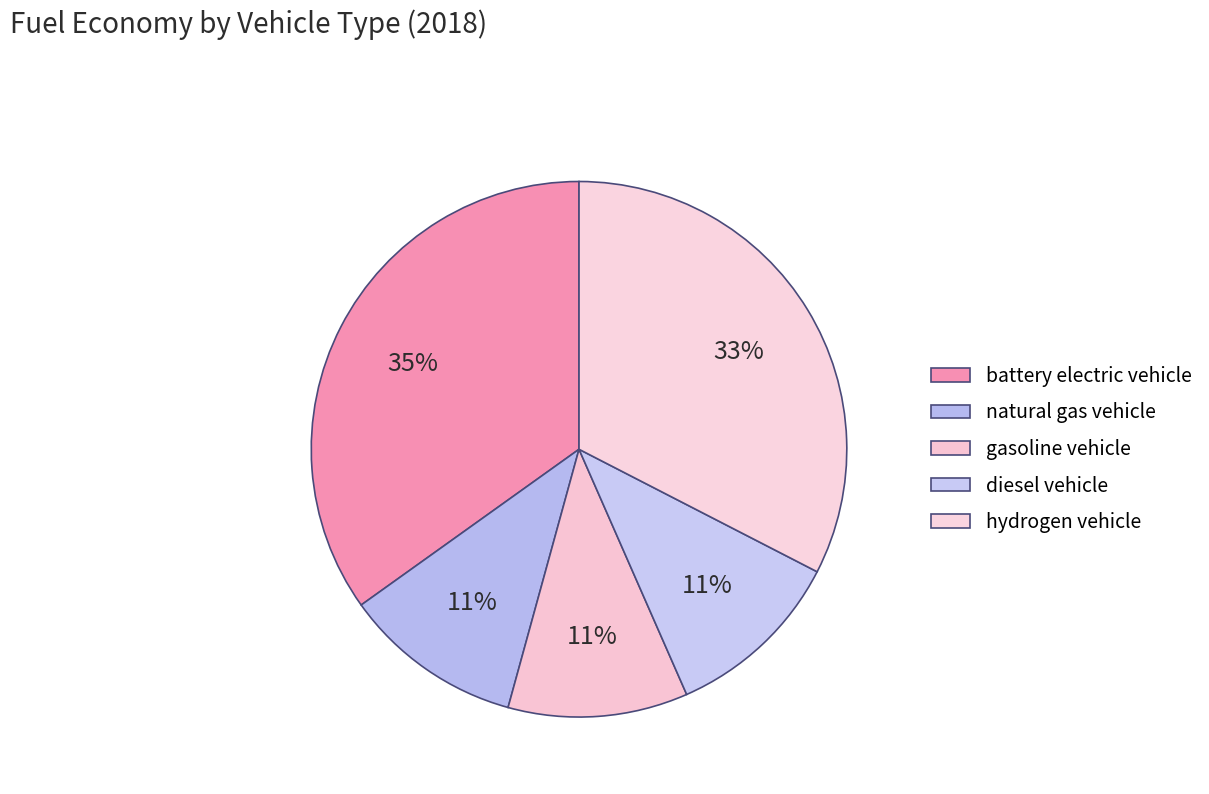

Is there any slice that represents more than half of the pie?

No